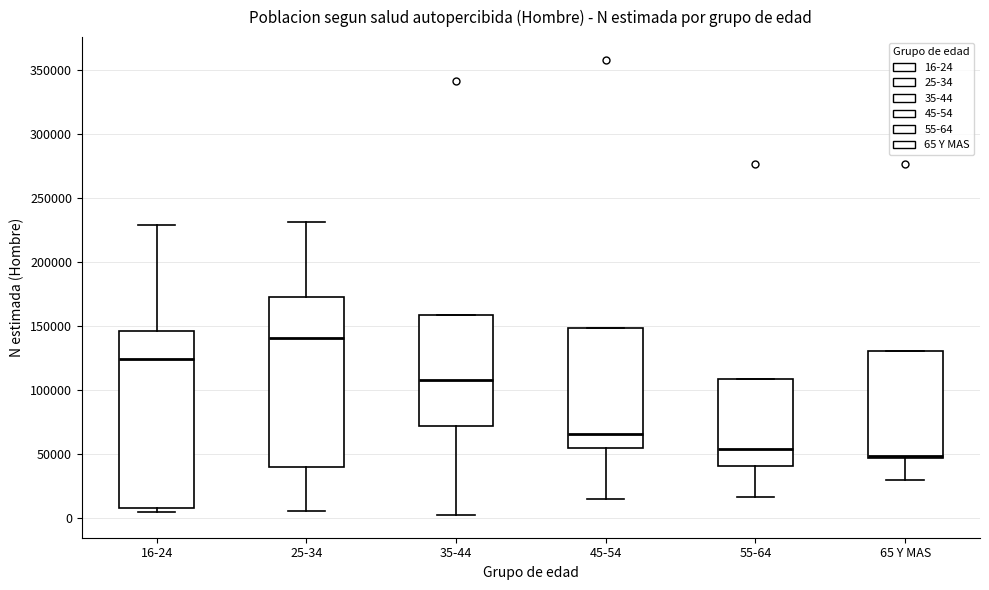

Which box has the highest median line?

25-34